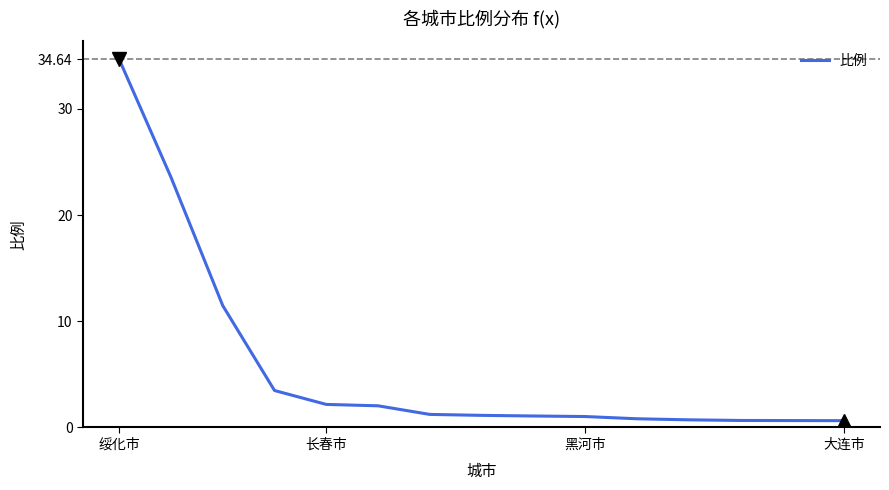

What is the difference between the maximum and minimum values?

34.0